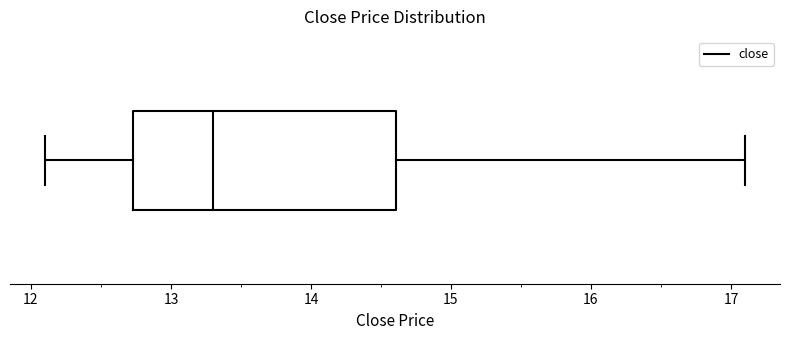

Read this box plot against the x-axis: the position of the median line, the range covered by the box, and the ends of both whiskers. The values are not printed on the chart, so give them approximately, as read against the axis.

median 13.3, box 12.7 to 14.6, whiskers 12.1 to 17.1